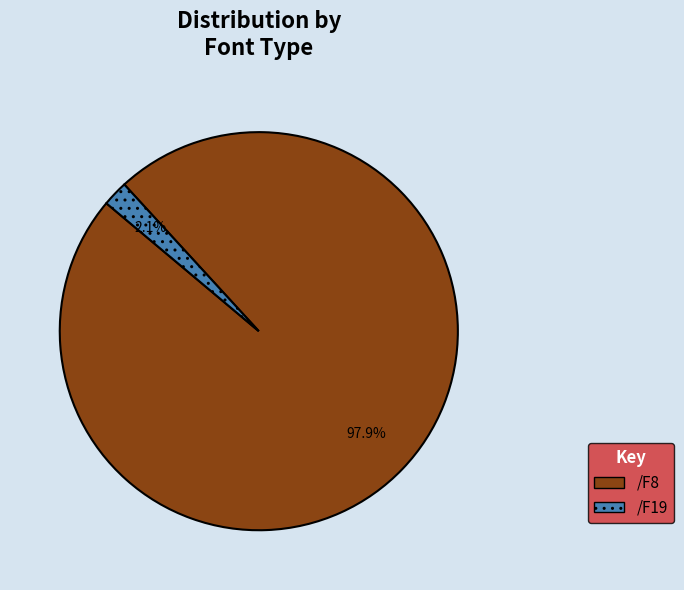

To the nearest percent, what is the average slice percentage?

50%